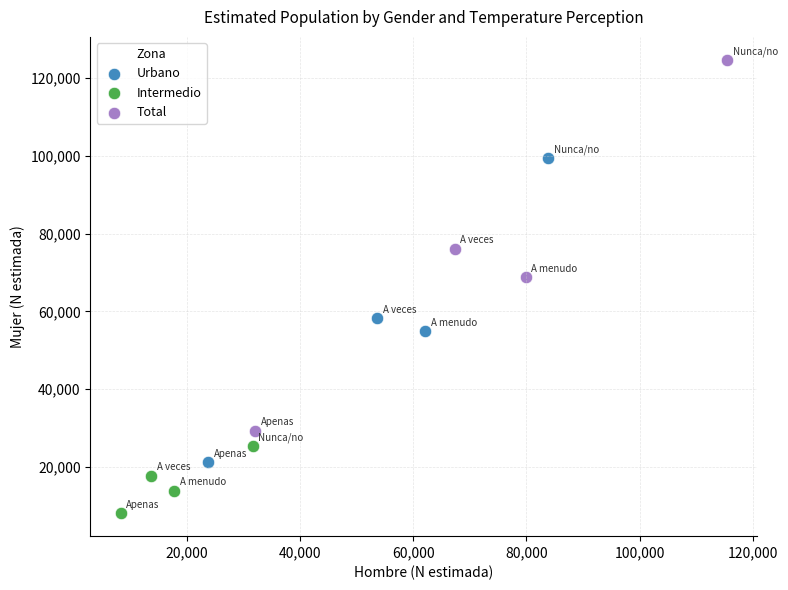

Which series has the widest spread of Y values?

Total